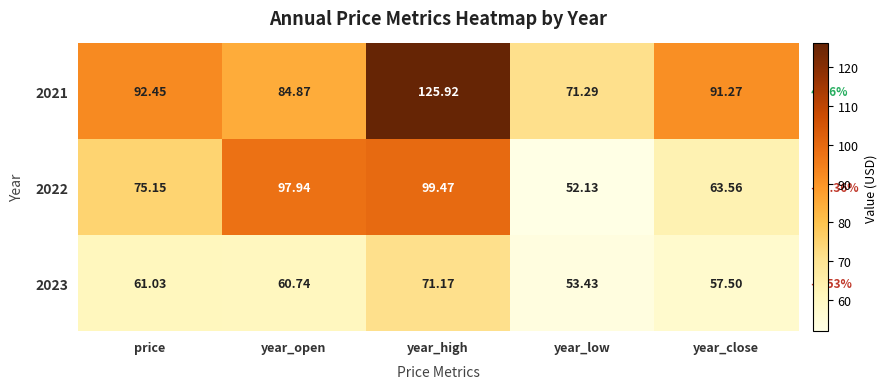

At which category is the sum across all series the highest?

year_high